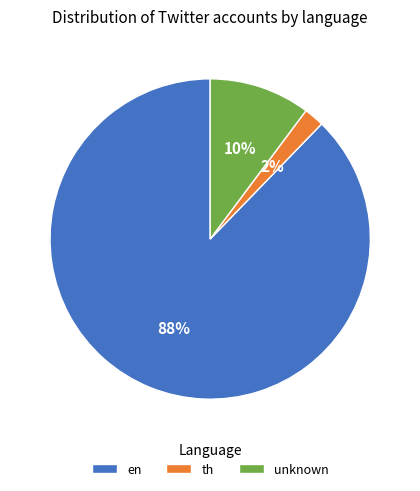

Which category has the biggest portion of the pie?

en